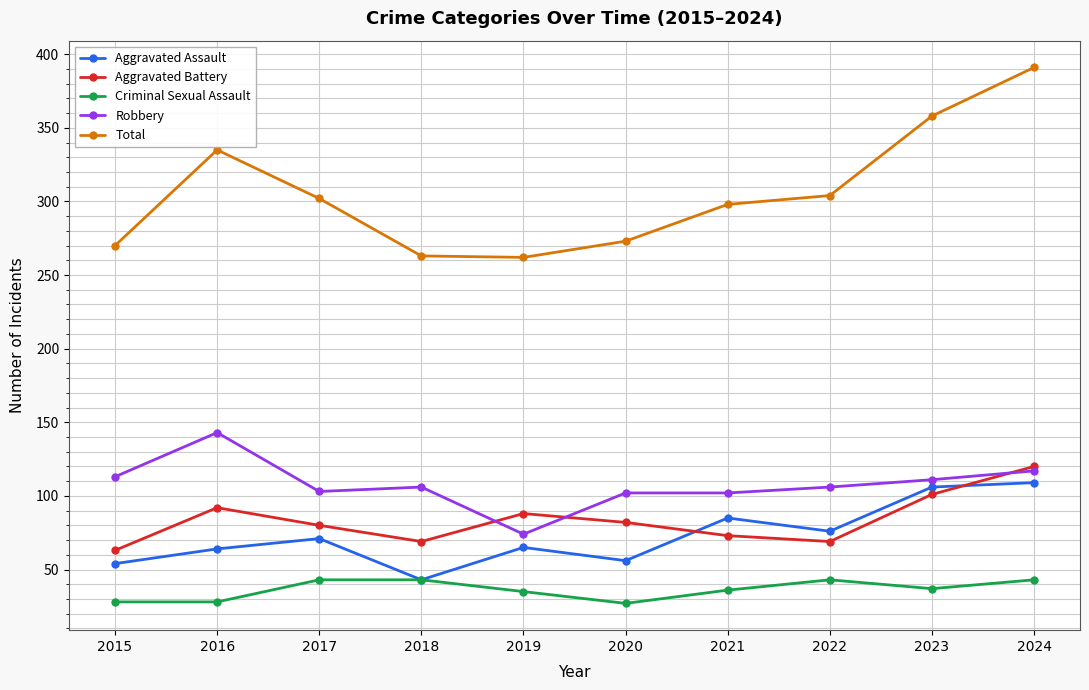

What is the maximum value for Total?

391